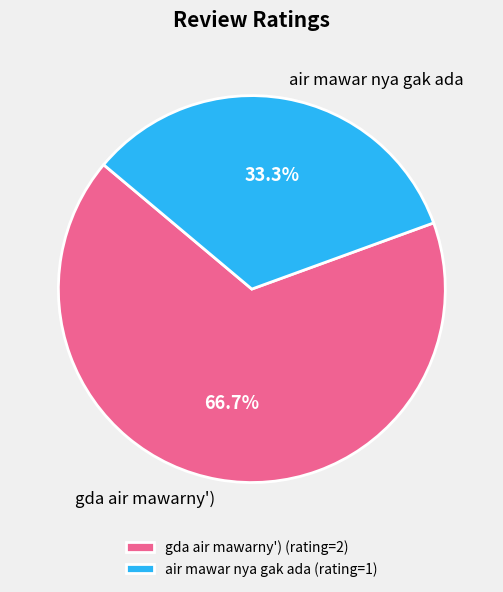

Combined, do gda air mawarny') and air mawar nya gak ada account for over 50%?

Yes